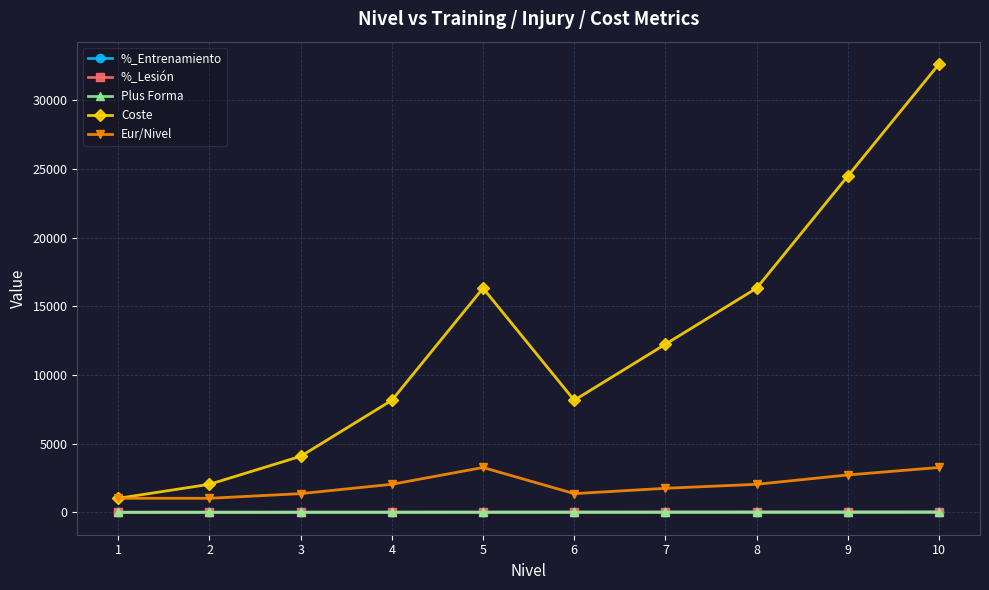

What is the difference between the maximum and second lowest values in the Plus Forma series?

0.3